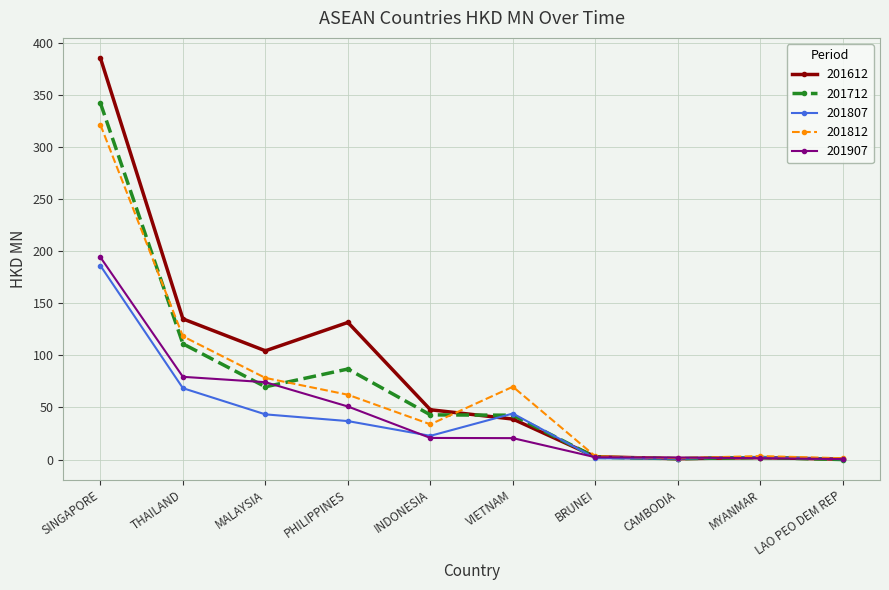

At which category is the sum across all series the highest?

SINGAPORE